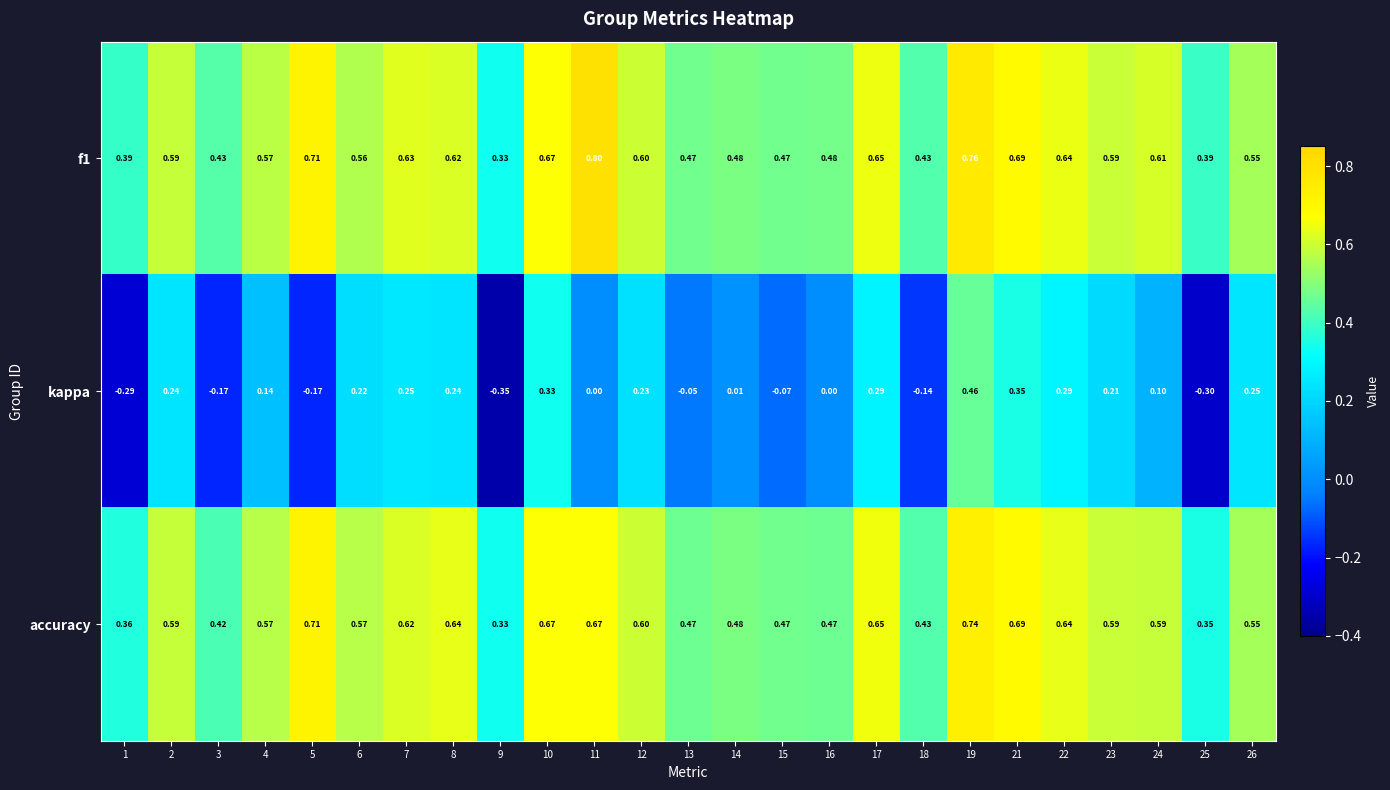

Which series changed the most between 7 and 21?

kappa